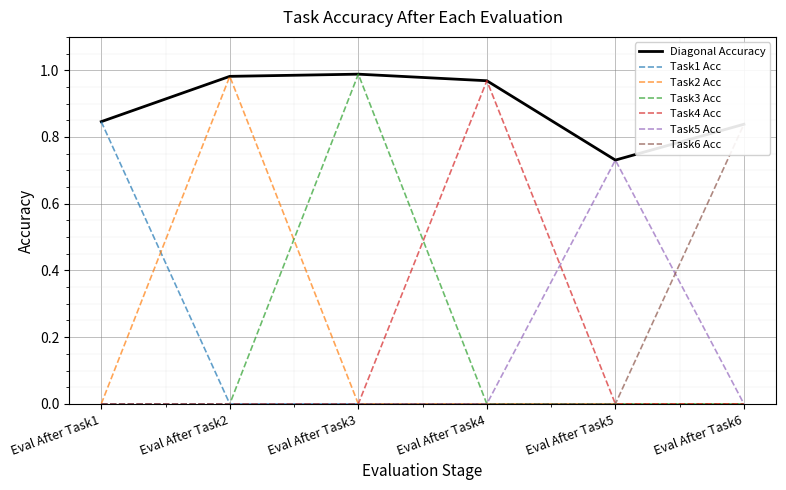

Reading right to left, extract all data points from this chart.

Task1 Acc: 0.0	0.0	0.0	0.0	0.0	0.8
Task2 Acc: 0.0	0.0	0.0	0.0	1.0	0.0
Task3 Acc: 0.0	0.0	0.0	1.0	0.0	0.0
Task4 Acc: 0.0	0.0	1.0	0.0	0.0	0.0
Task5 Acc: 0.0	0.7	0.0	0.0	0.0	0.0
Task6 Acc: 0.8	0.0	0.0	0.0	0.0	0.0